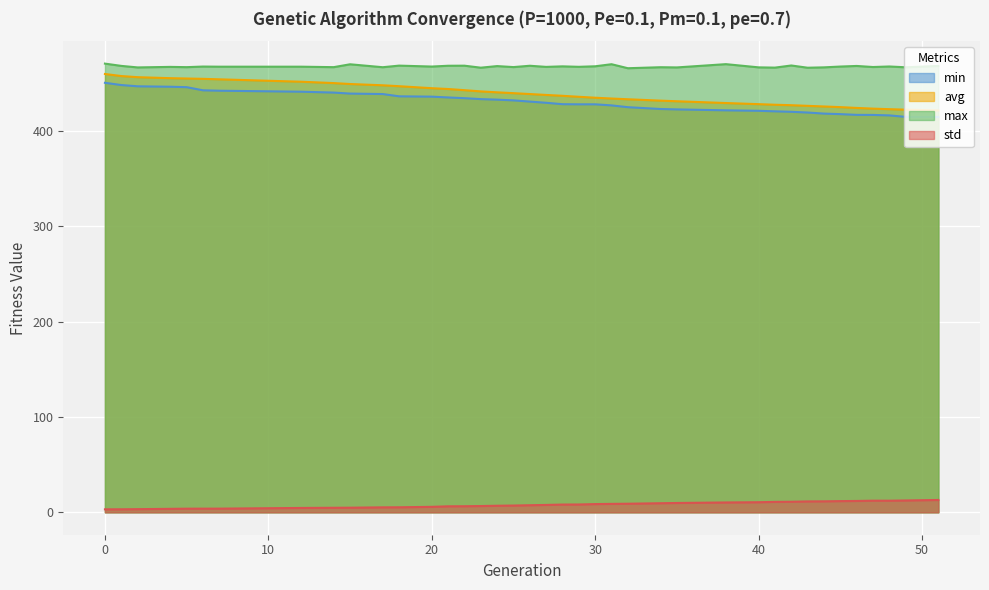

What is the sum of the std values at 49 and 20?

18.1